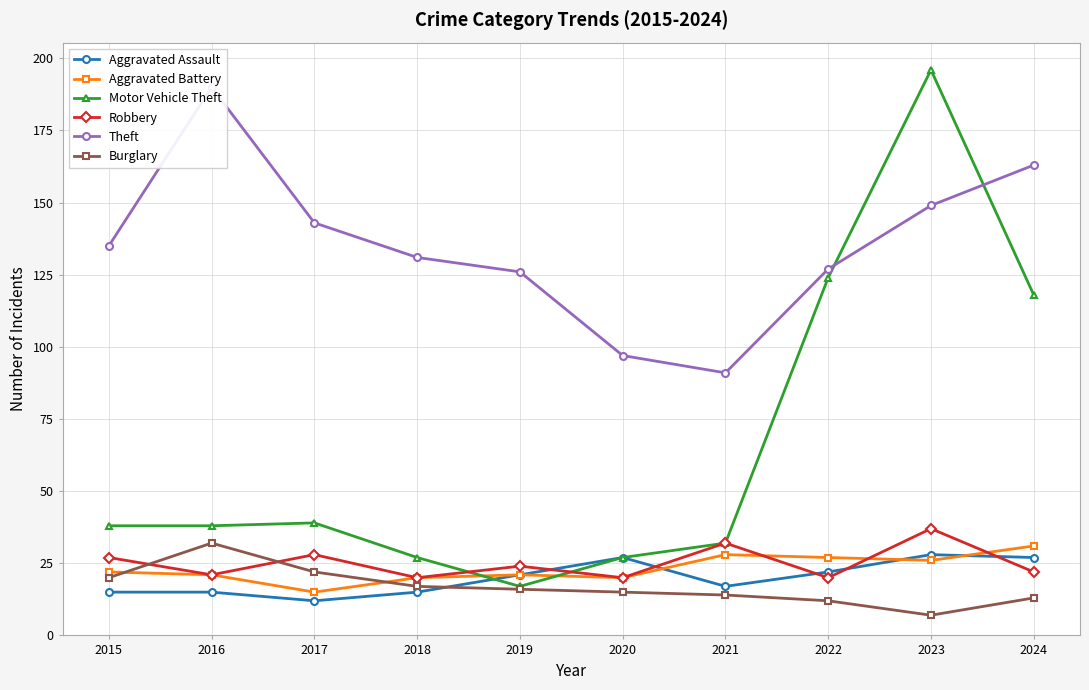

Where do Motor Vehicle Theft and Aggravated Assault first cross each other?

2018 and 2019